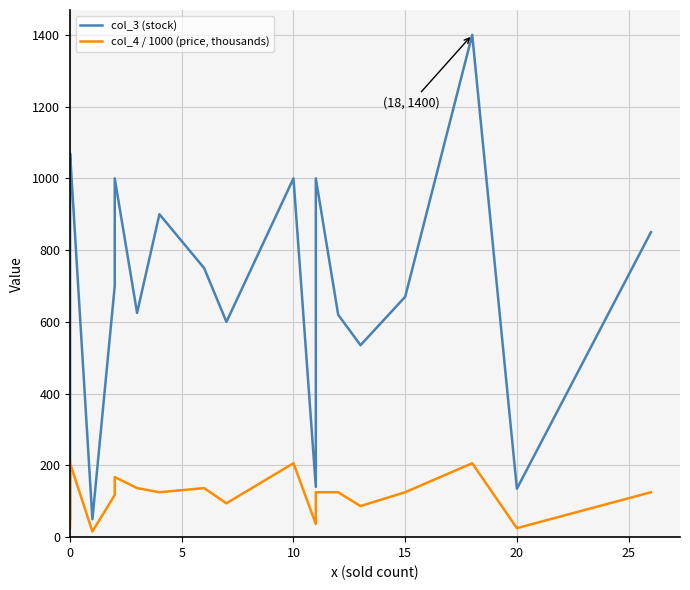

How many data points does each series have?

20